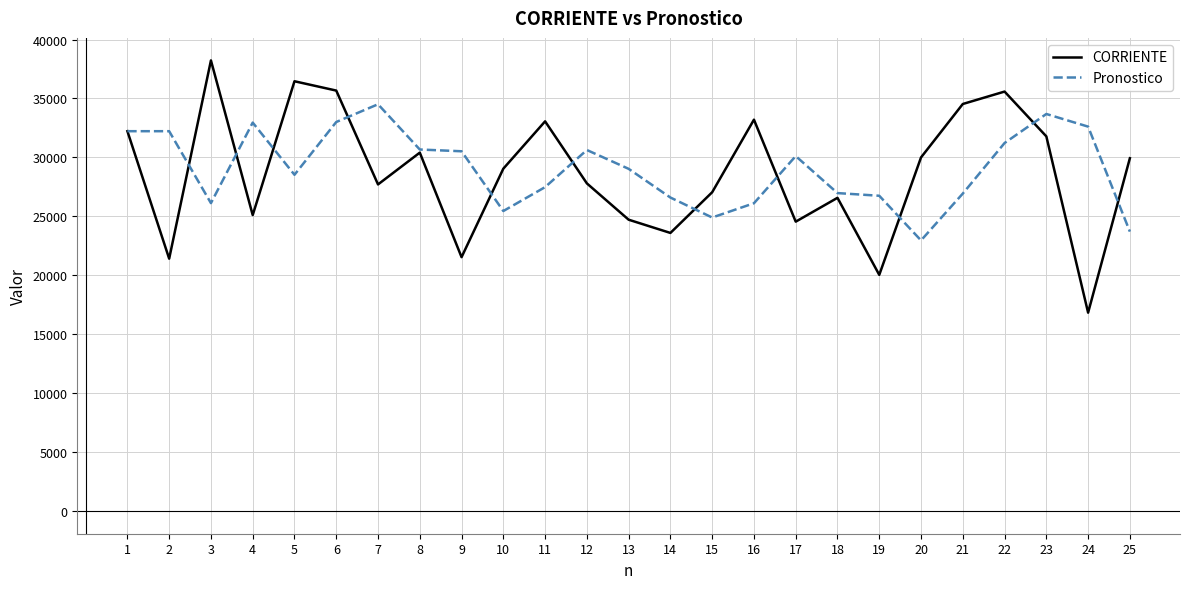

Which category has the lowest value across all series?

24